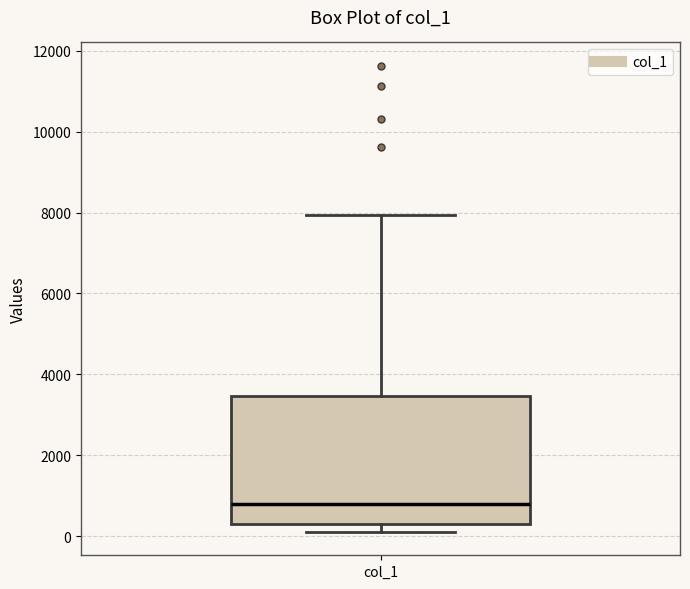

Read this box plot against the y-axis: the position of the median line, the range covered by the box, and the ends of both whiskers. The values are not printed on the chart, so give them approximately, as read against the axis.

median 800, box 200 to 3400, whiskers 200 (just below the box's lower edge) to 8000